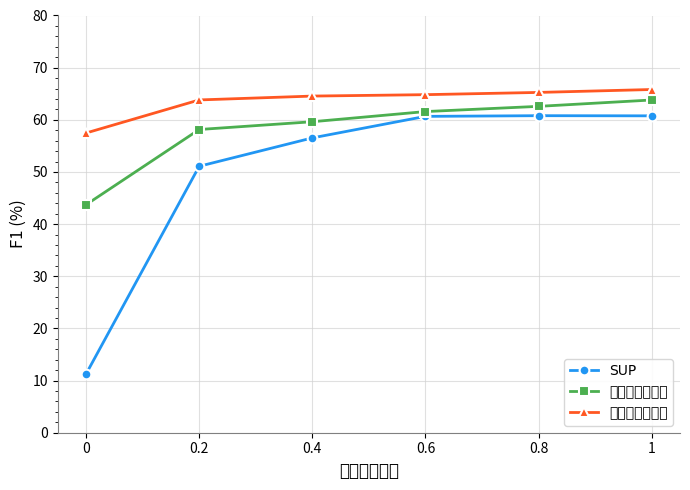

How many interior local peaks does the SUP series have?

1